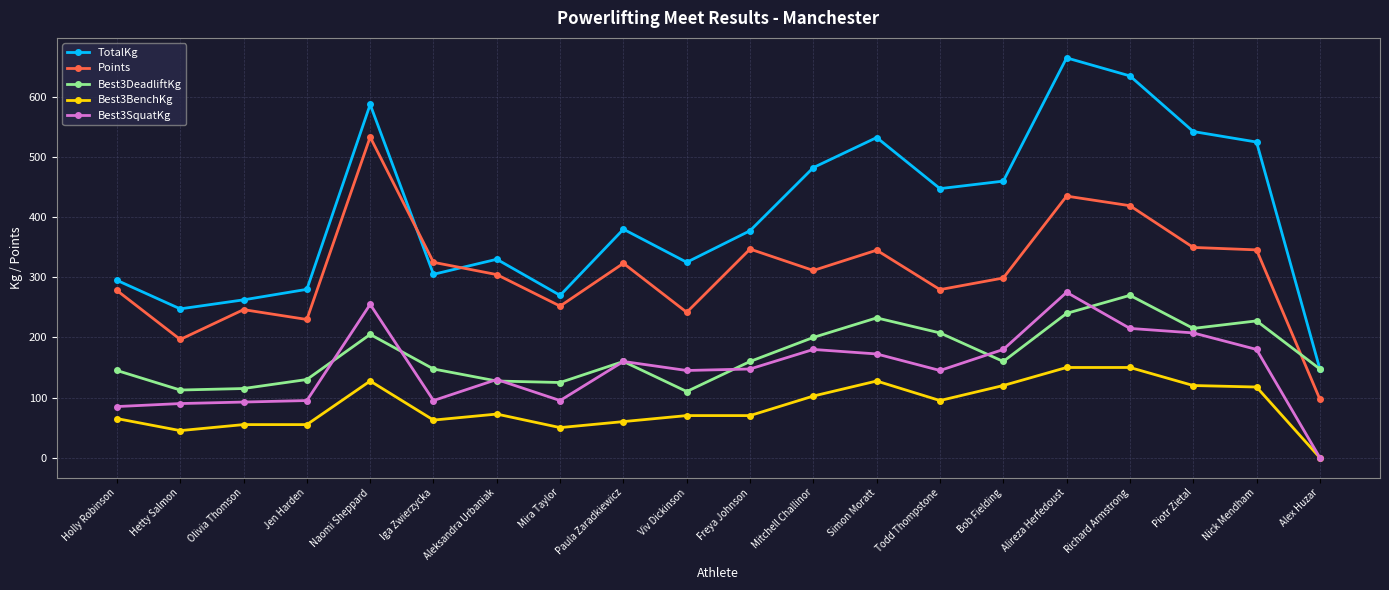

What is the average value of the Best3BenchKg series?

85.8